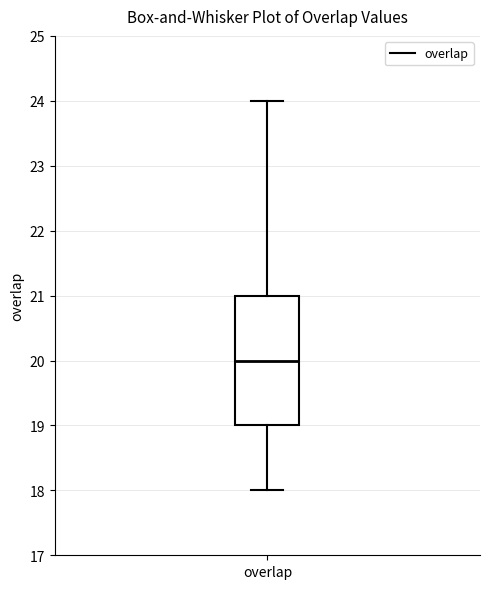

Transcribe this box plot: give where the median line is, the range the box spans, and where the two whiskers end, as read against the y-axis. The values are not printed on the chart, so give them approximately, as read against the axis.

median 20, box 19 to 21, whiskers 18 to 24